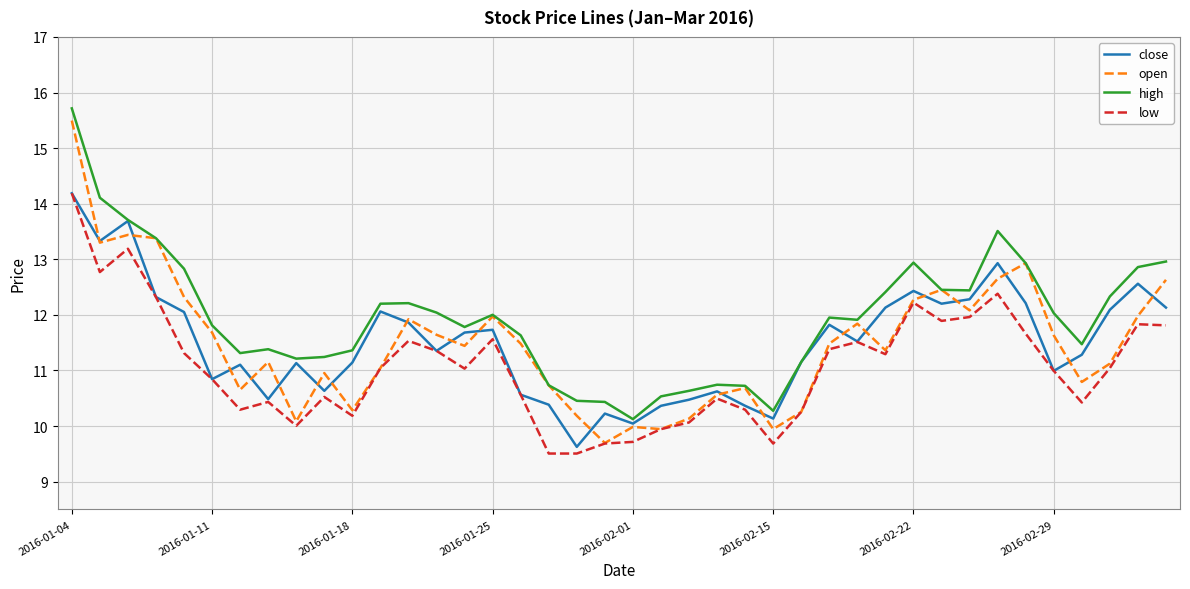

What is the average value of the open series?

11.5